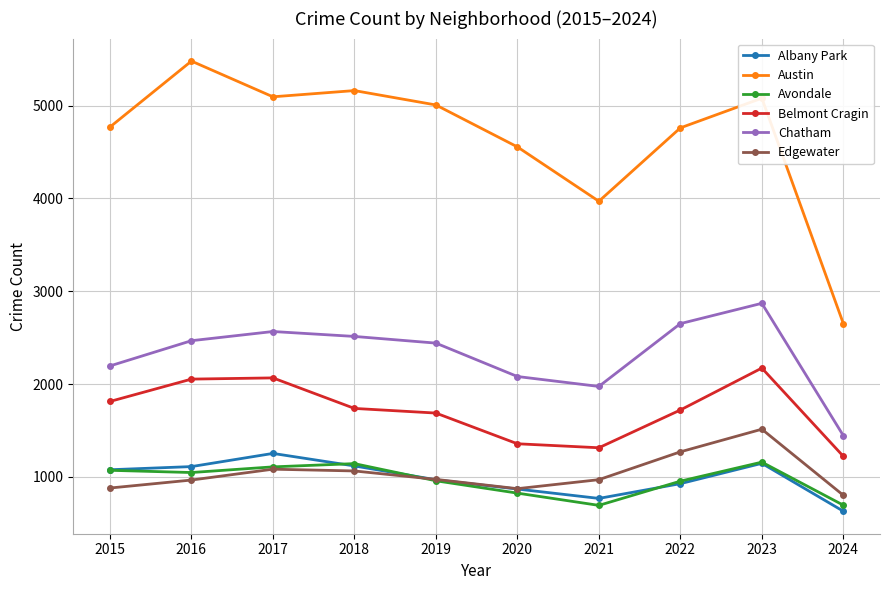

How many data points in Austin are less than 5008?

5